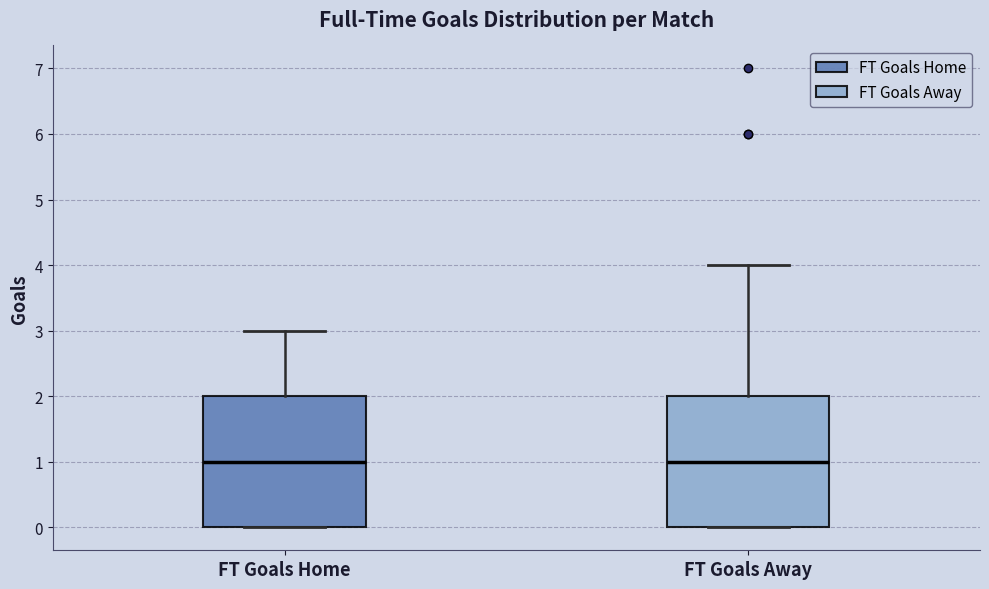

Where is the lower edge of the box for FT Goals Away on the y-axis? The values are not printed on the chart, so give them approximately, as read against the axis.

0